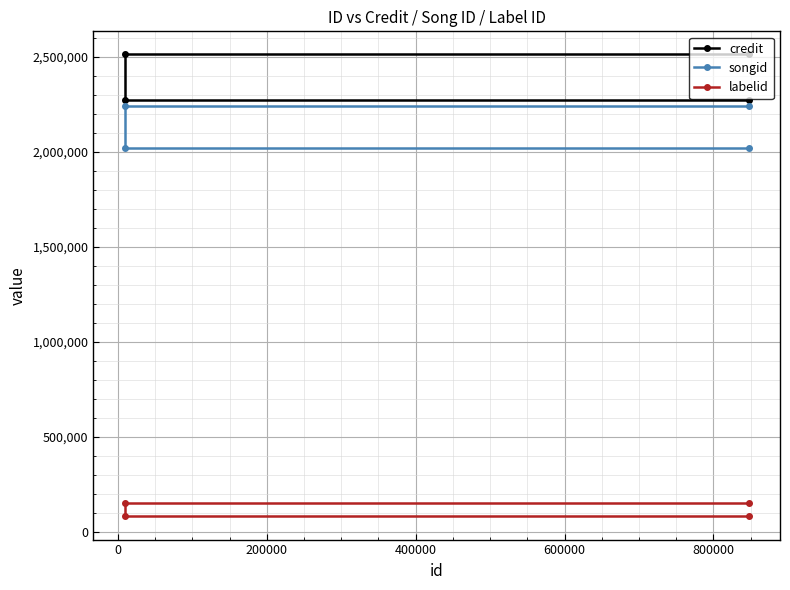

Is it true that credit equals 2514153 at 0?

True